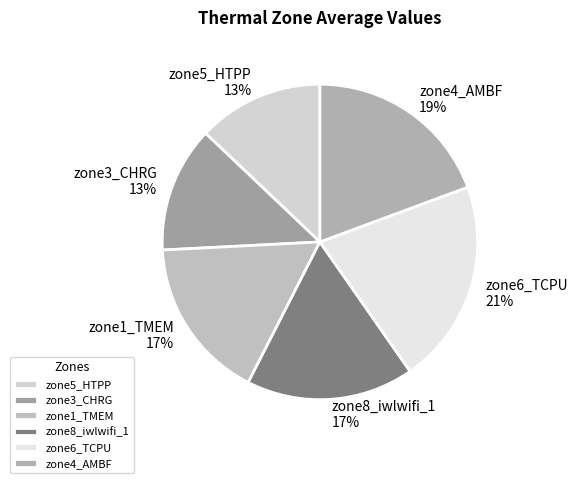

What percentage is the zone1_TMEM slice, to the nearest percent?

17%